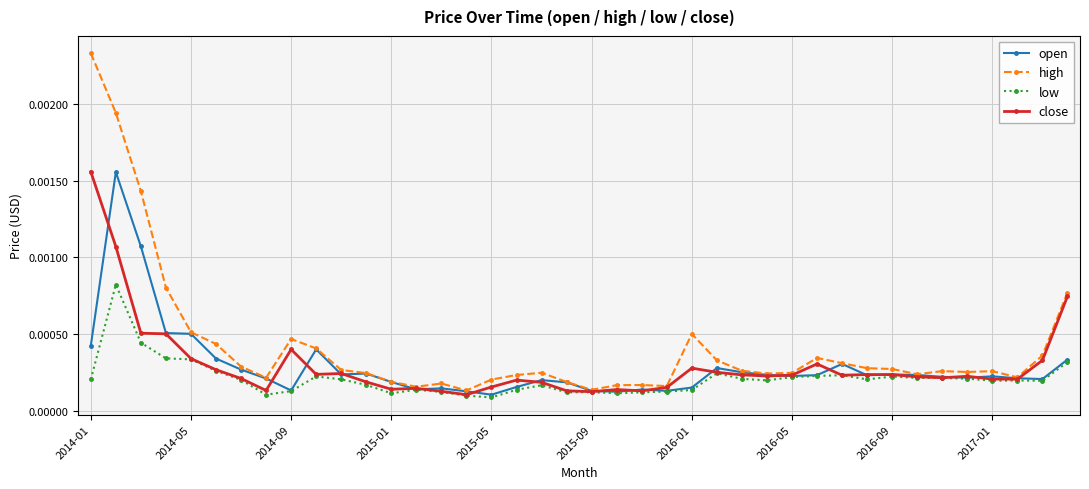

Which series has the largest range (max minus min)?

high